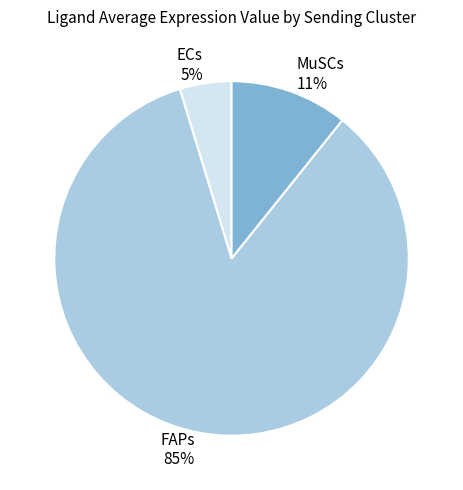

The MuSCs slice represents 11% of the pie. True or false?

True